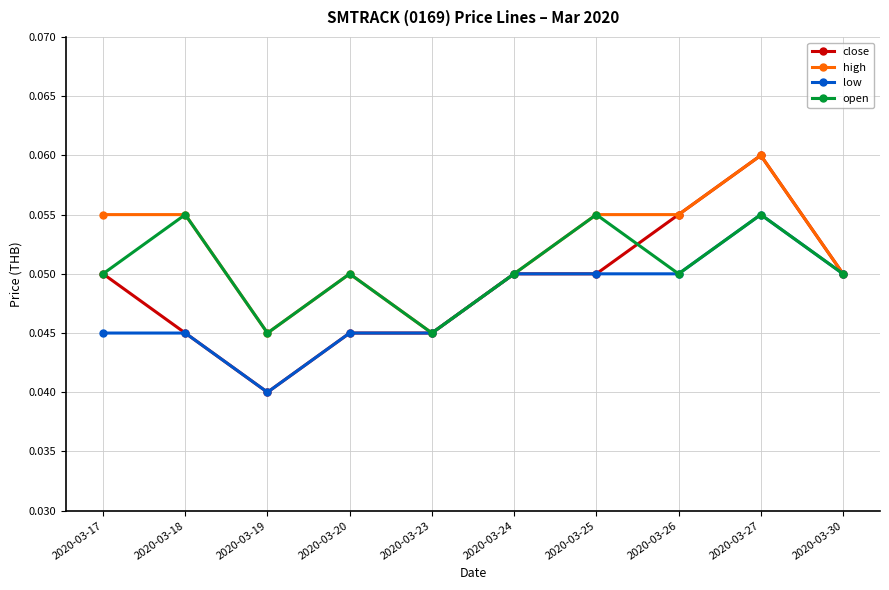

True or false: close has a value of 0.1 at 2020-03-23.

False